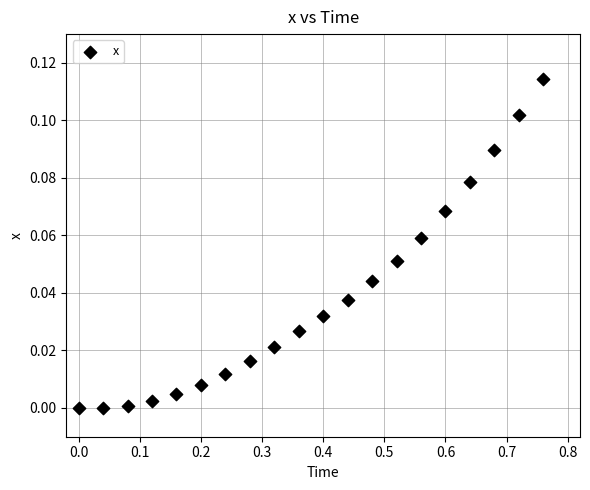

What is the range of X values (max minus min)?

0.8